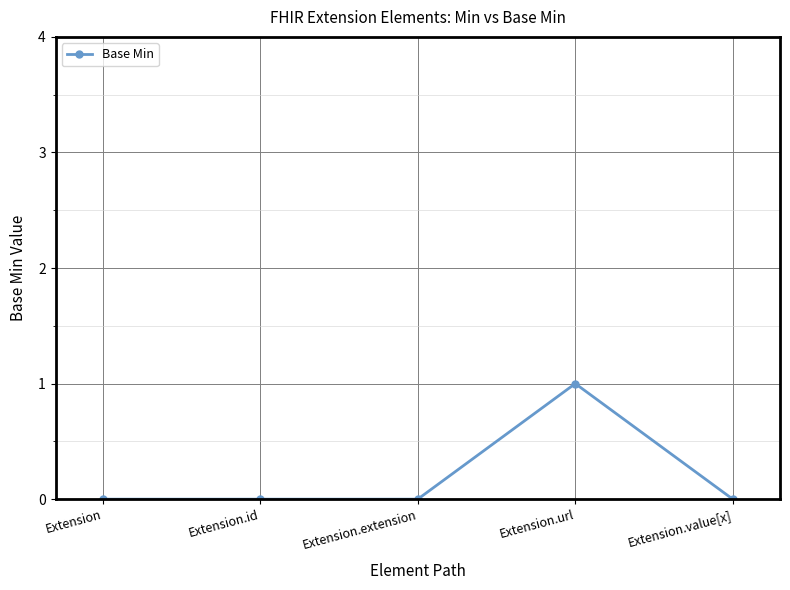

True or false: there are more than 2 points higher than both neighbors.

False